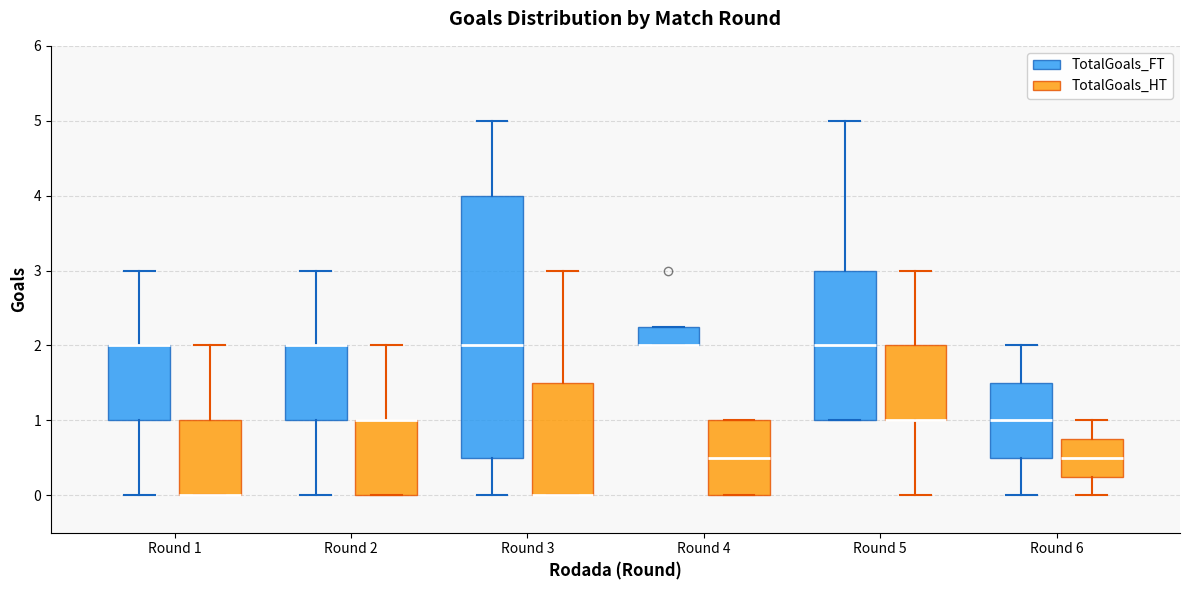

Comparing the boxes themselves (not the whiskers), which one is the tallest?

Round 3 (TotalGoals_FT)